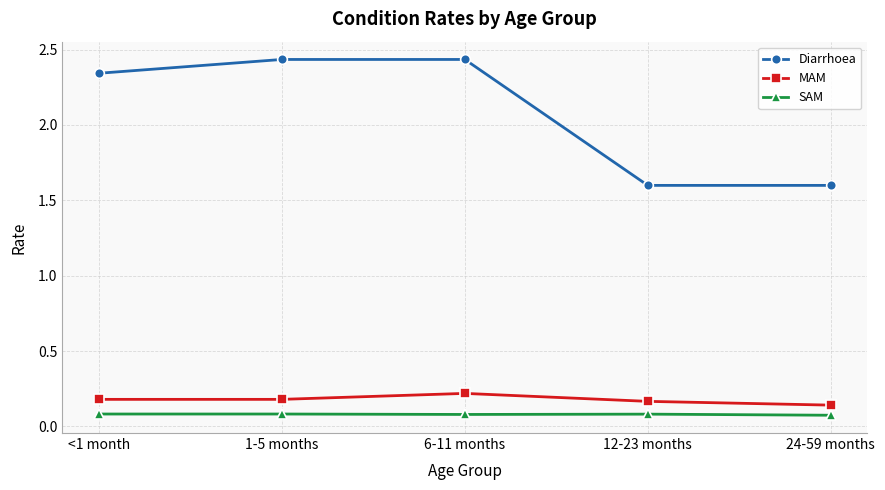

List the series in order of their peak value, highest first.

Diarrhoea, MAM, SAM